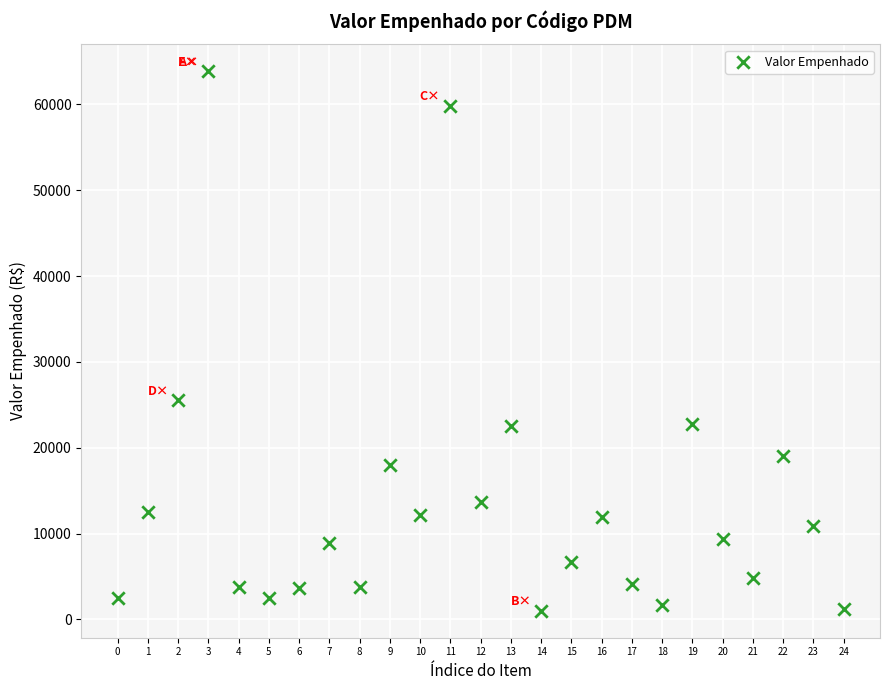

What is the range of Y values (max minus min)?

62822.4